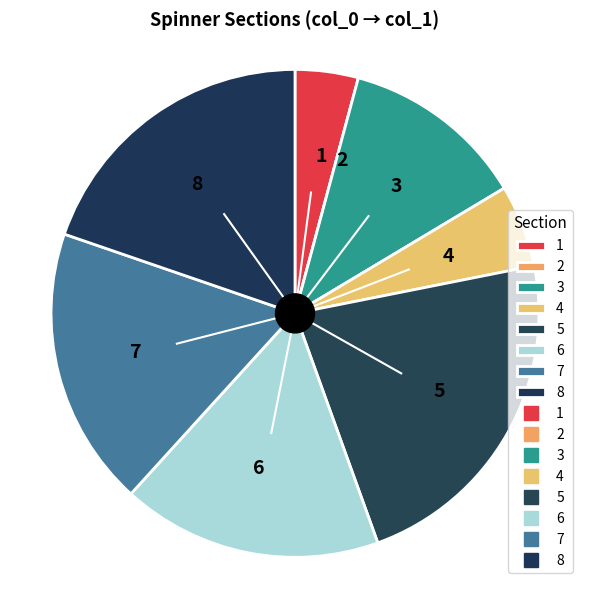

Which category has the biggest portion of the pie?

5